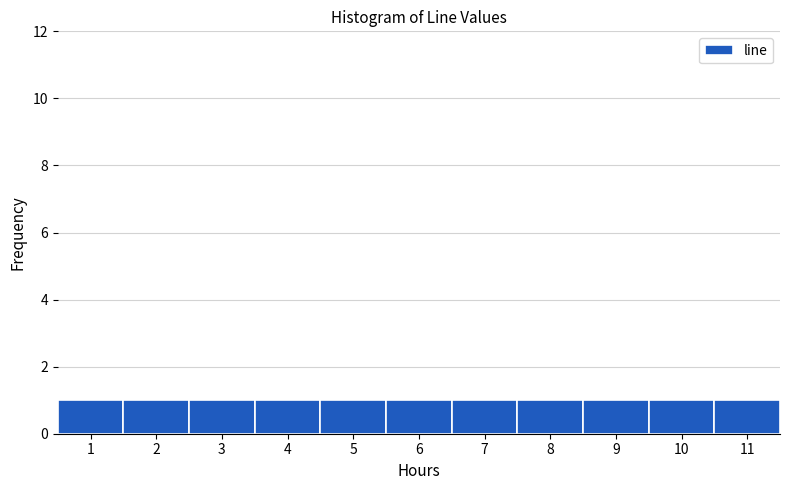

What is the height of the bar covering 6.5 to 7.5 on the x-axis? The values are not printed on the chart, so give them approximately, as read against the axis.

1